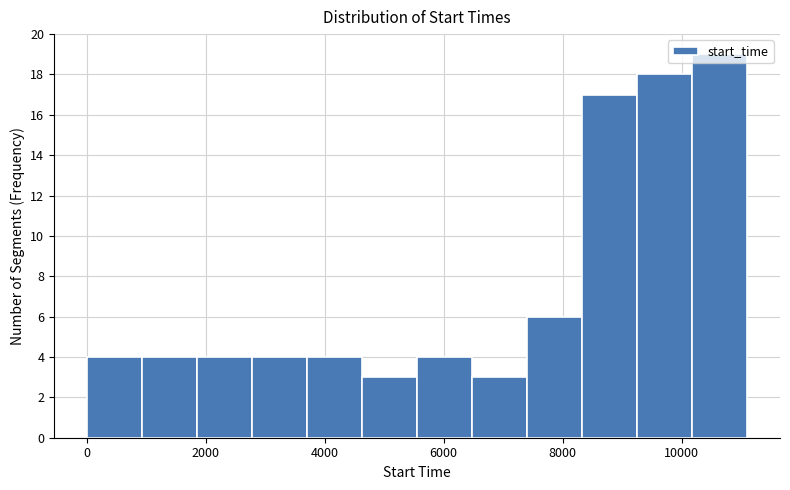

Reading left to right, list every bar in this chart as the range it spans on the x-axis followed by its height. Neither the bar edges nor the heights are printed on the chart, so give them approximately, as read against the axes.

0 to 1000: 4
1000 to 1800: 4
1800 to 2800: 4
2800 to 3800: 4
3800 to 4600: 4
4600 to 5600: 3
5600 to 6400: 4
6400 to 7400: 3
7400 to 8400: 6
8400 to 9200: 17
9200 to 10200: 18
10200 to 11200: 19